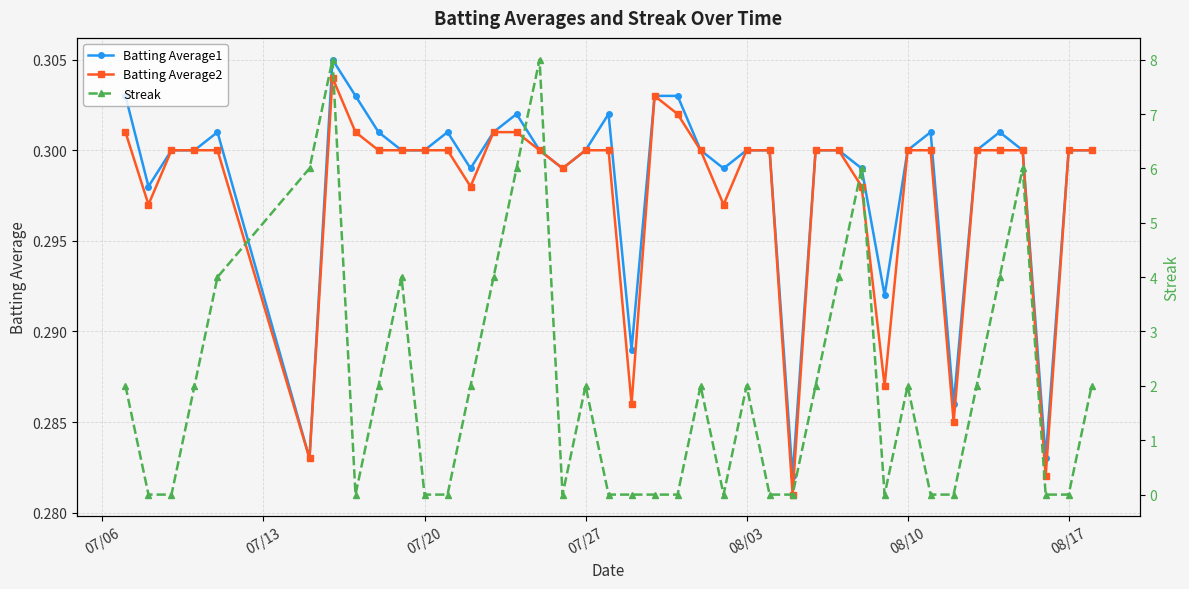

List the series in order of their peak value, highest first.

Streak, Batting Average1, Batting Average2